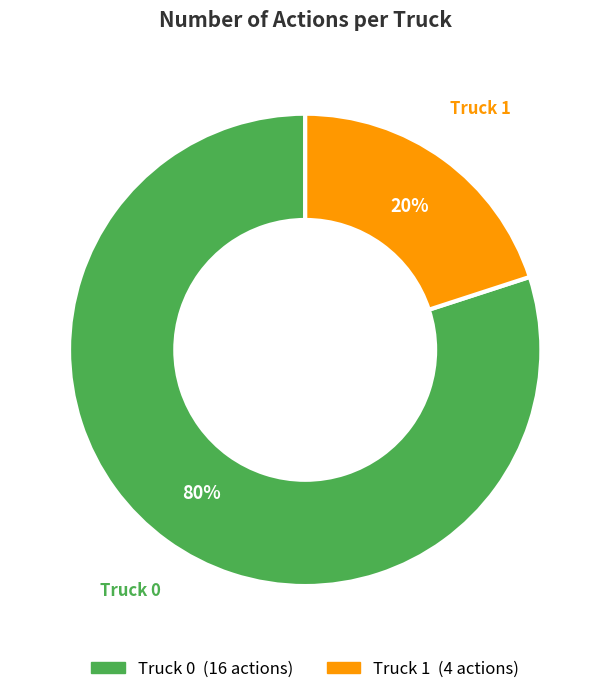

Between Truck 0 and Truck 1, which is larger?

Truck 0